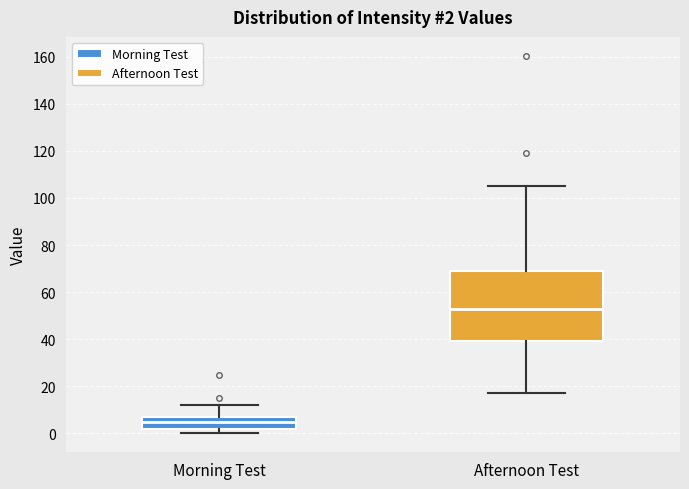

Which box's median line is the highest?

Afternoon Test